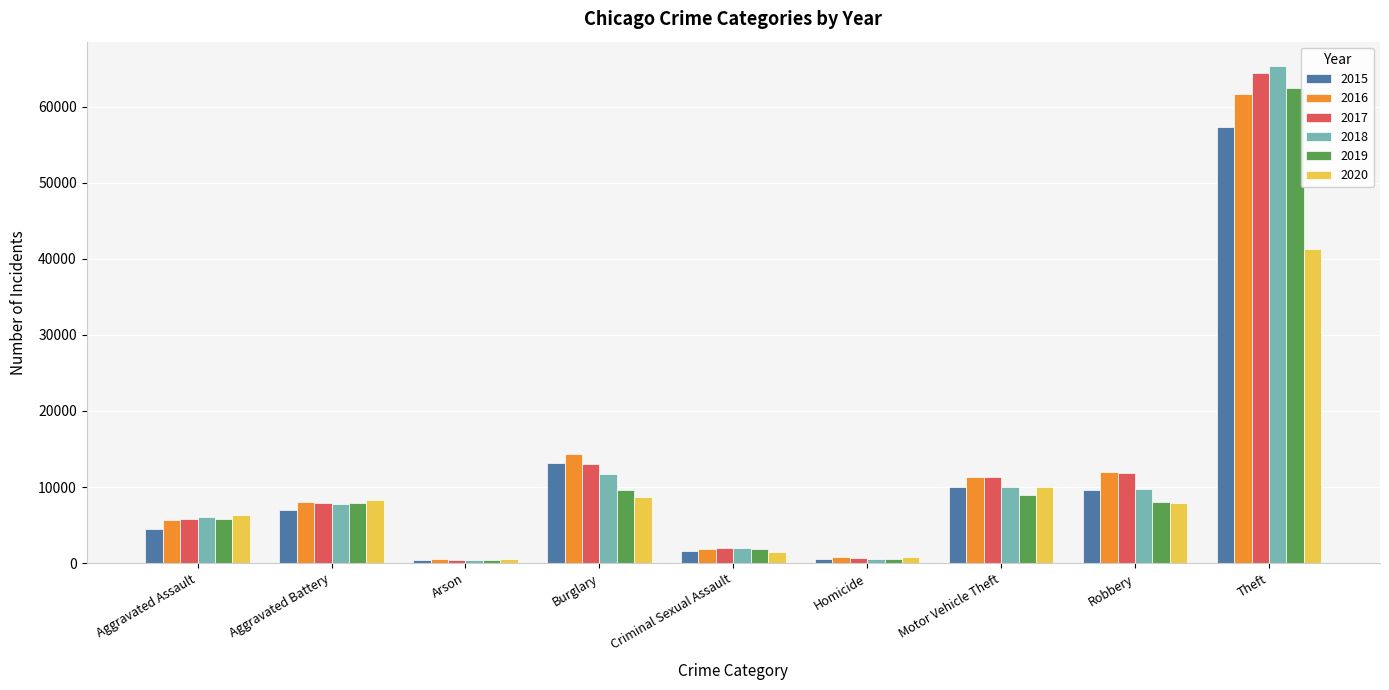

At how many categories does at least one series exceed 19551?

1